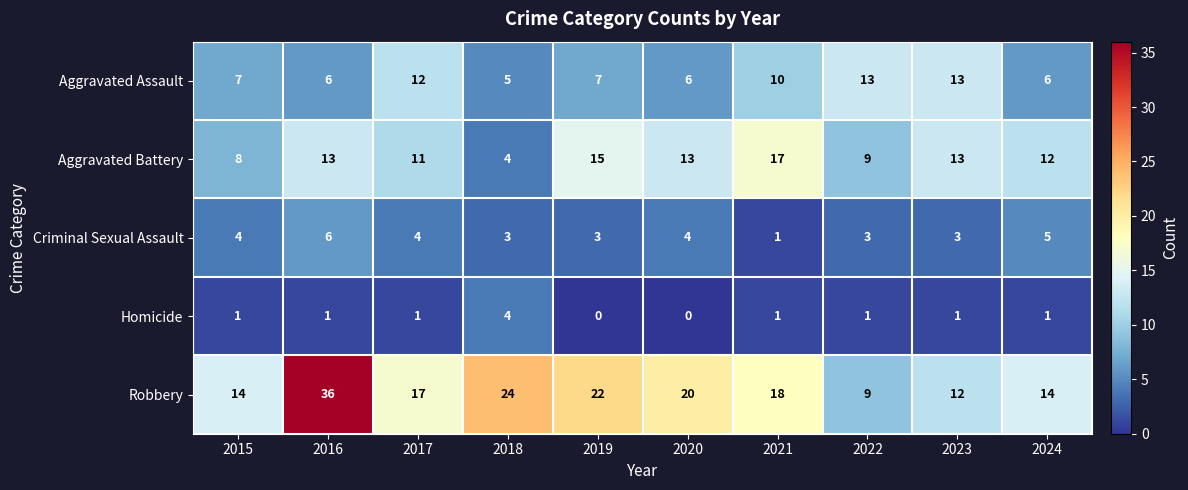

What is the difference between the second highest and minimum values in the Aggravated Assault series?

8